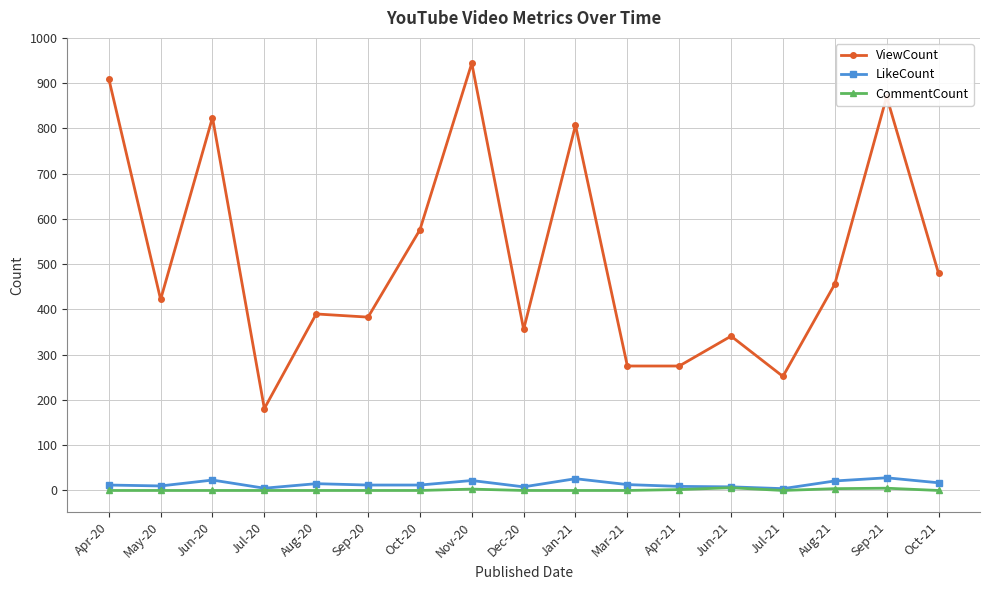

At which category does ViewCount reach its first local peak?

Jun-20